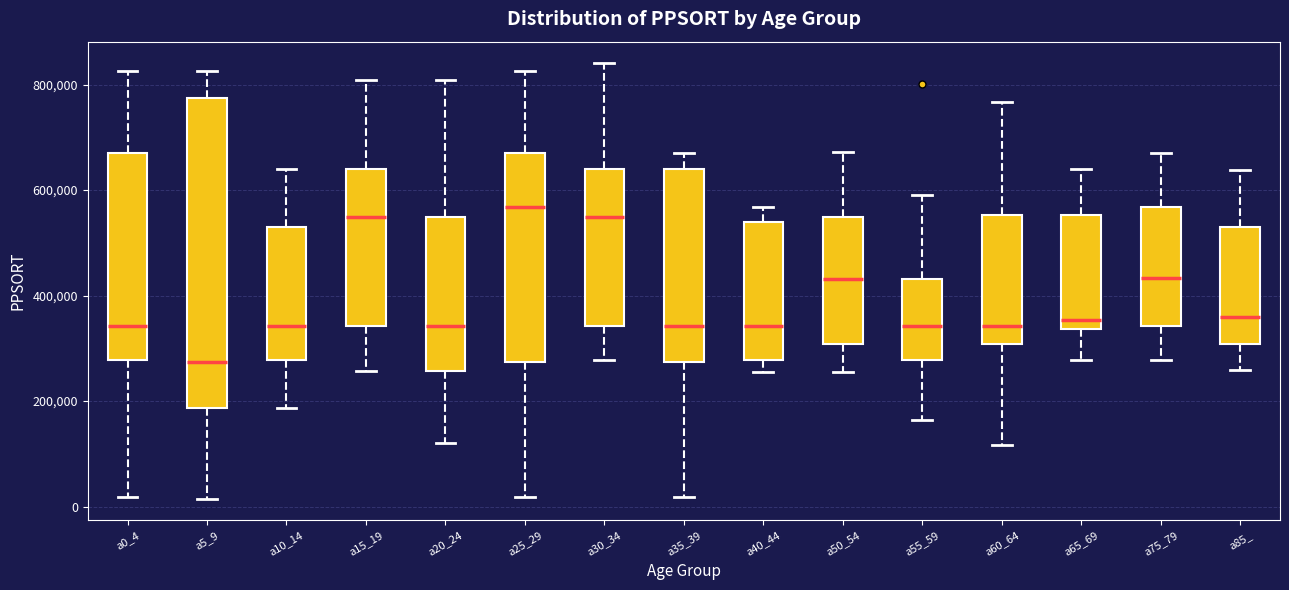

Reading left to right, read every box against the y-axis: the position of its median line, the range the box covers, and the ends of its whiskers. The values are not printed on the chart, so give them approximately, as read against the axis.

a0_4: median 340000, box 280000 to 680000, whiskers 20000 to 820000
a5_9: median 280000, box 180000 to 780000, whiskers 20000 to 820000
a10_14: median 340000, box 280000 to 540000, whiskers 180000 to 640000
a15_19: median 540000, box 340000 to 640000, whiskers 260000 to 800000
a20_24: median 340000, box 260000 to 540000, whiskers 120000 to 800000
a25_29: median 560000, box 280000 to 680000, whiskers 20000 to 820000
a30_34: median 540000, box 340000 to 640000, whiskers 280000 to 840000
a35_39: median 340000, box 280000 to 640000, whiskers 20000 to 680000
a40_44: median 340000, box 280000 to 540000, whiskers 260000 to 560000
a50_54: median 440000, box 300000 to 540000, whiskers 260000 to 680000
a55_59: median 340000, box 280000 to 440000, whiskers 160000 to 600000
a60_64: median 340000, box 300000 to 560000, whiskers 120000 to 760000
a65_69: median 360000, box 340000 to 560000, whiskers 280000 to 640000
a75_79: median 440000, box 340000 to 560000, whiskers 280000 to 680000
a85_: median 360000, box 300000 to 540000, whiskers 260000 to 640000